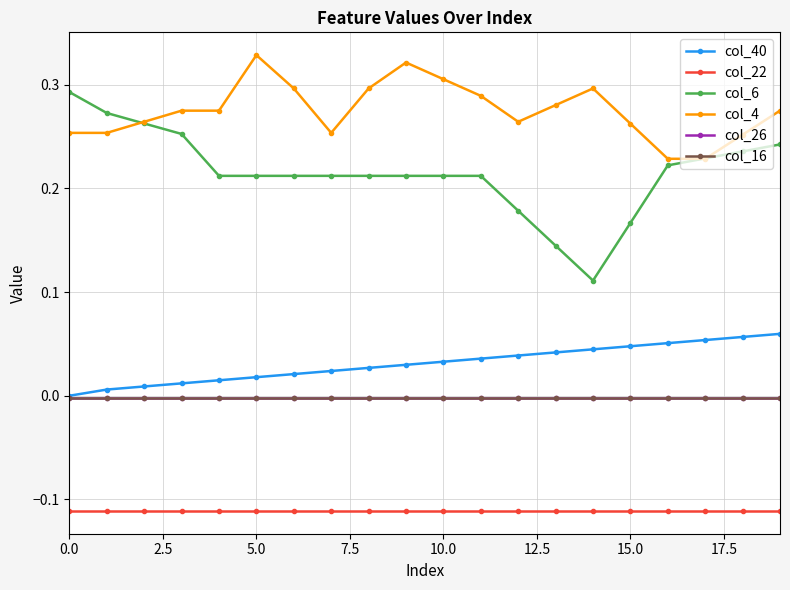

Which series has the largest total across all categories?

col_4